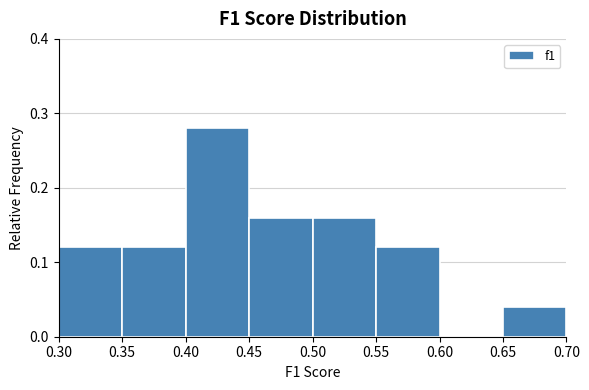

Reading left to right, transcribe this chart: for each bar, give the range it covers on the x-axis and its height. The values are not printed on the chart, so give them approximately, as read against the axis.

0.30 to 0.35: 0.12
0.35 to 0.40: 0.12
0.40 to 0.45: 0.28
0.45 to 0.50: 0.16
0.50 to 0.55: 0.16
0.55 to 0.60: 0.12
0.60 to 0.65: 0
0.65 to 0.70: 0.04